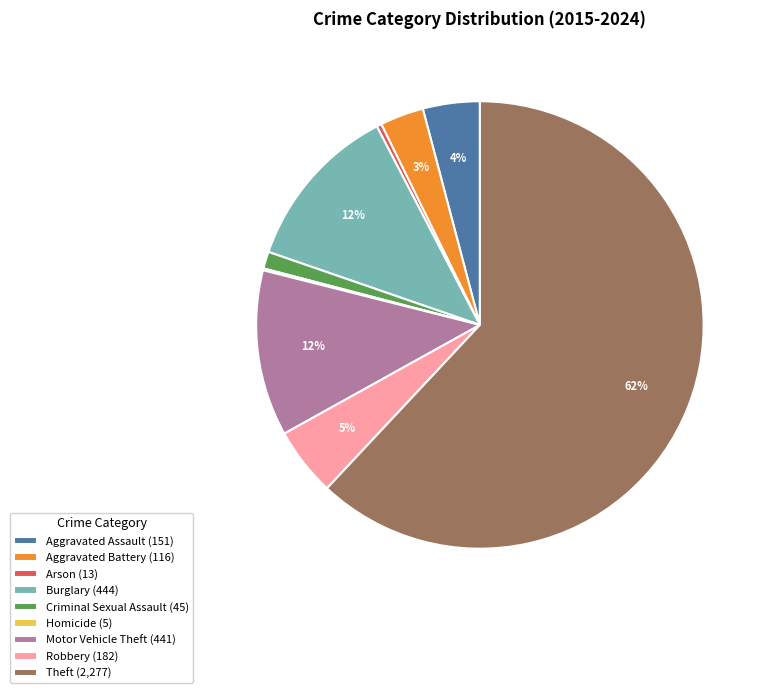

Combined, do Theft (2,277) and Robbery (182) account for over 50%?

Yes